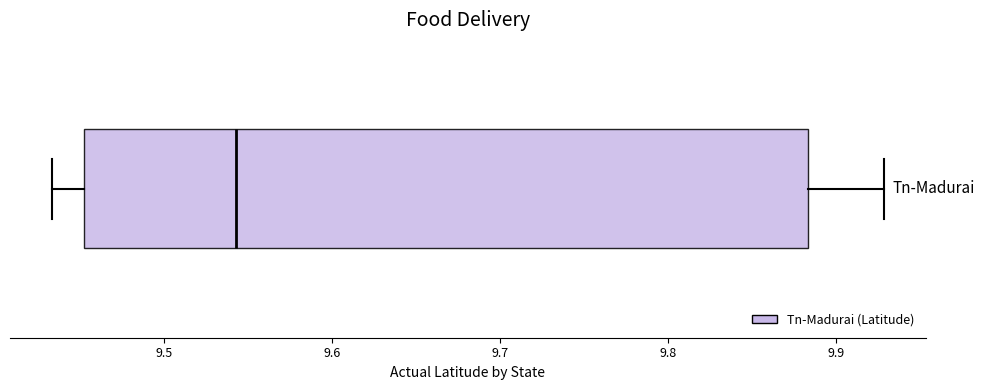

Transcribe this box plot: give where the median line is, the range the box spans, and where the two whiskers end, as read against the x-axis. The values are not printed on the chart, so give them approximately, as read against the axis.

median 9.54, box 9.45 to 9.88, whiskers 9.43 to 9.93